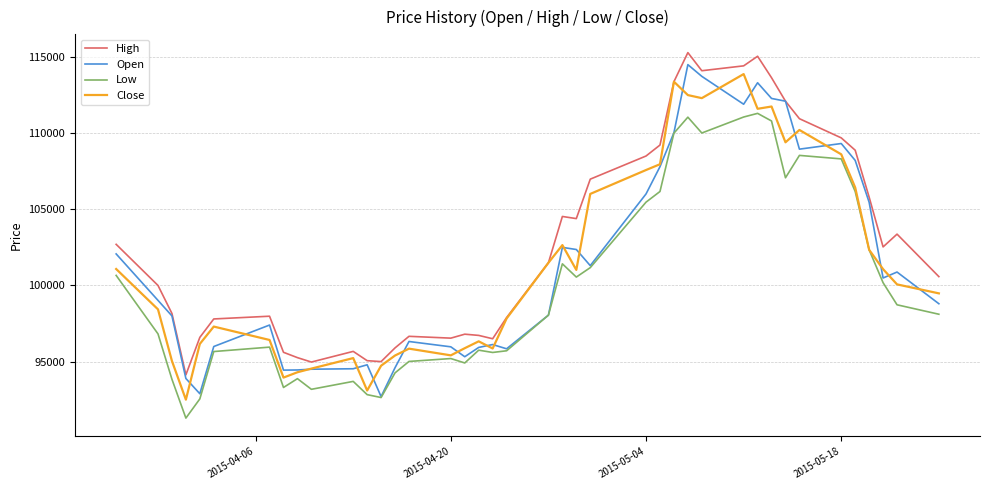

What is the greatest value displayed?

115290